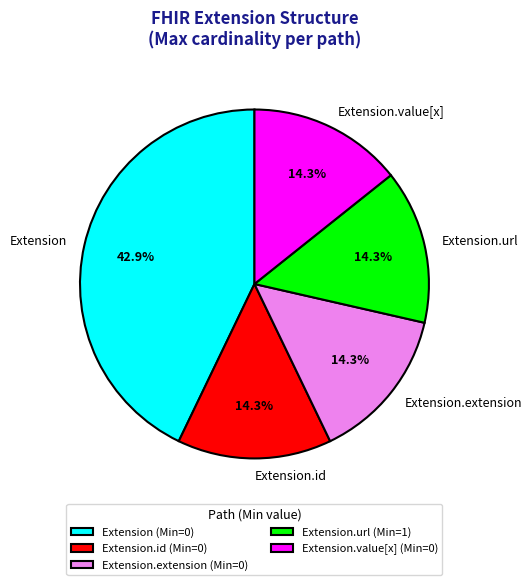

Is Extension.value[x] the majority of the pie?

No